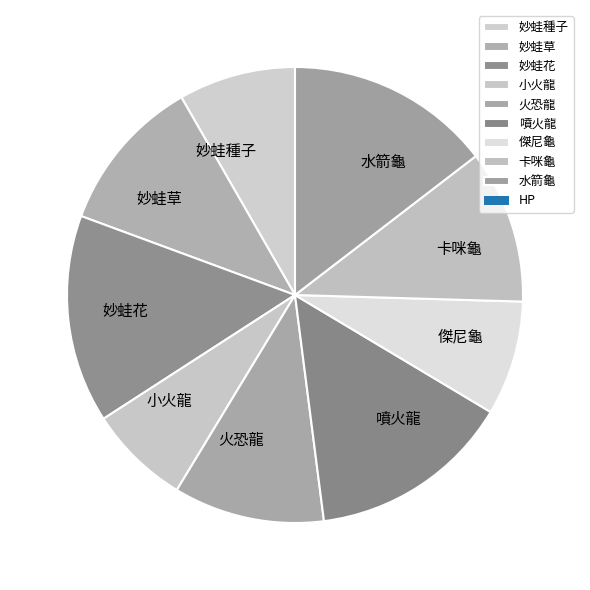

Which has a higher value, 妙蛙種子 or 小火龍?

妙蛙種子